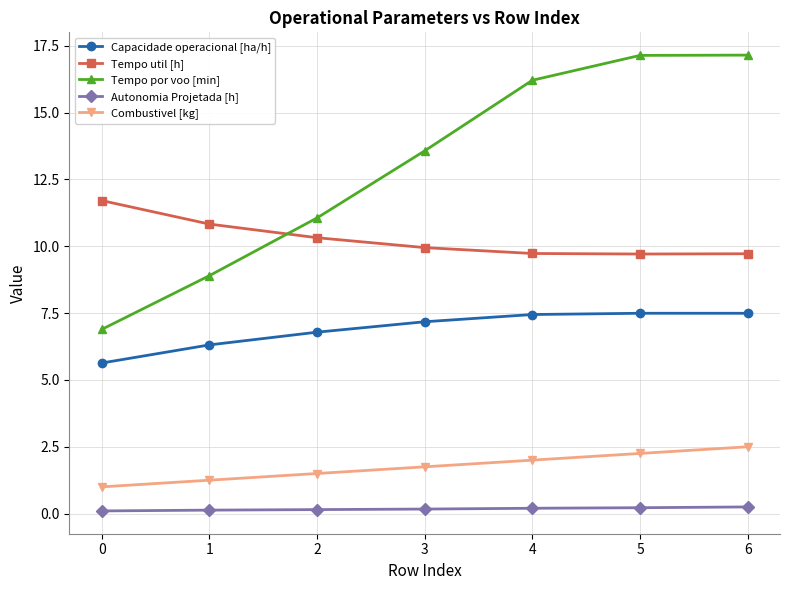

True or false: Tempo util [h] and Autonomia Projetada [h] intersect in this chart.

False